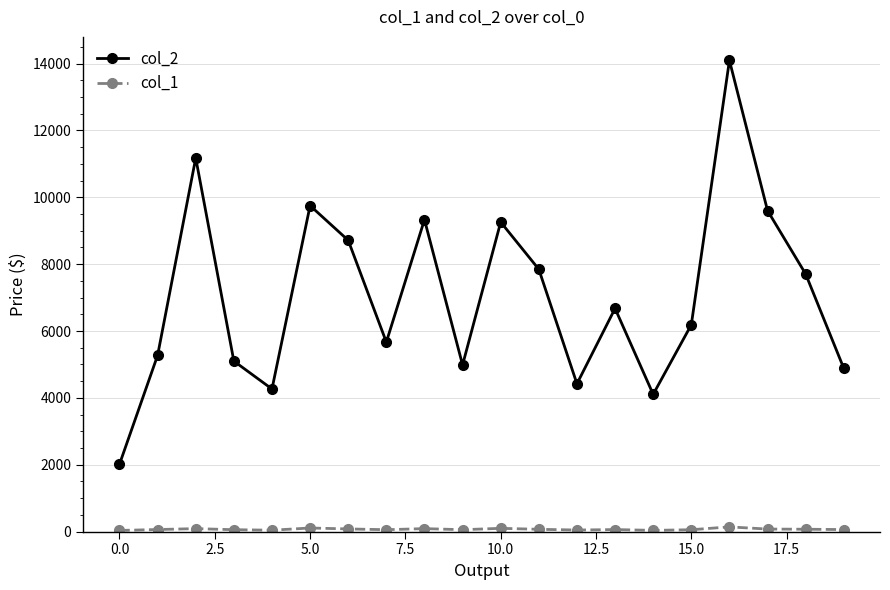

Which series has the largest total across all categories?

col_2